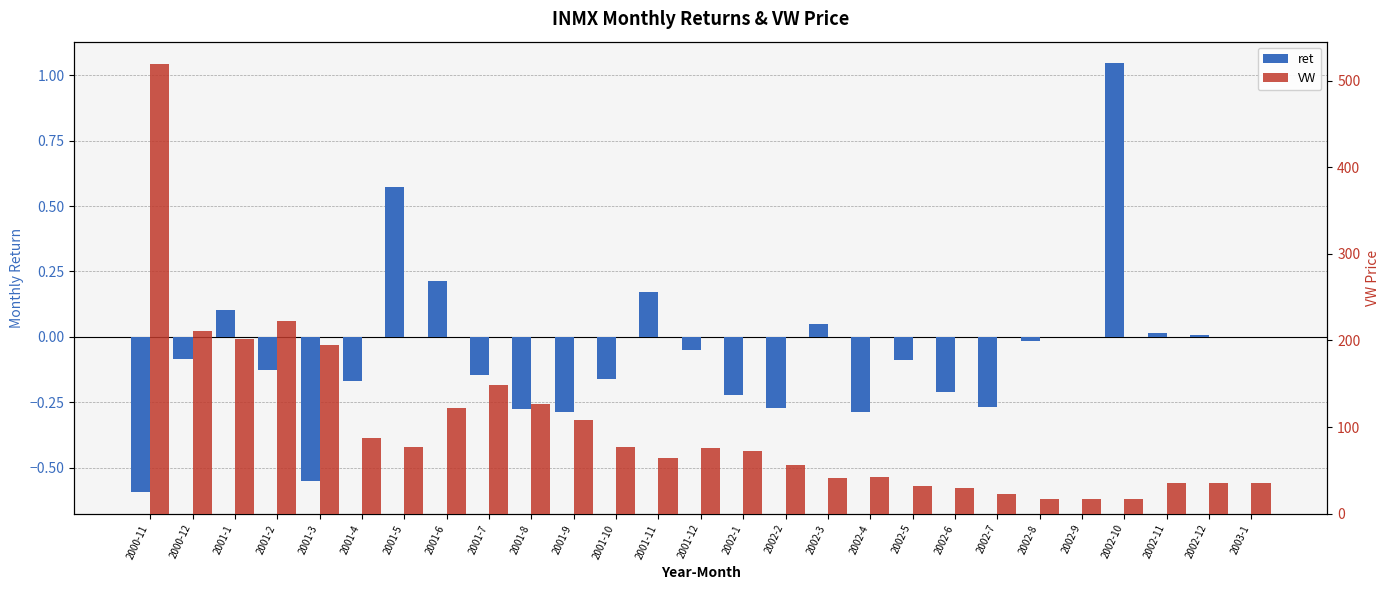

What is the highest value of the ret series?

1.0